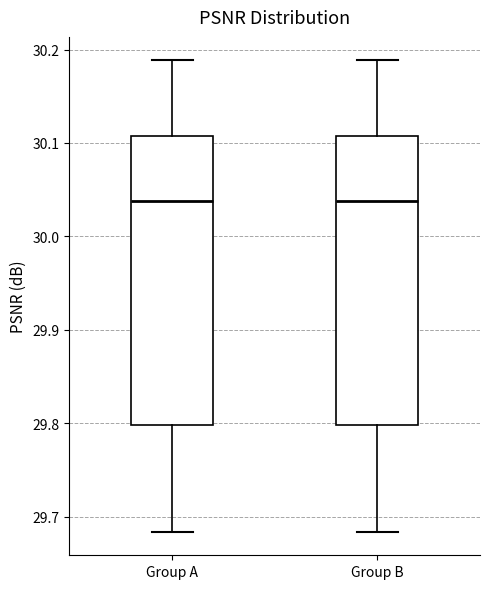

Reading left to right, read every box against the y-axis: the position of its median line, the range the box covers, and the ends of its whiskers. The values are not printed on the chart, so give them approximately, as read against the axis.

Group A: median 30.04, box 29.80 to 30.11, whiskers 29.68 to 30.19
Group B: median 30.04, box 29.80 to 30.11, whiskers 29.68 to 30.19